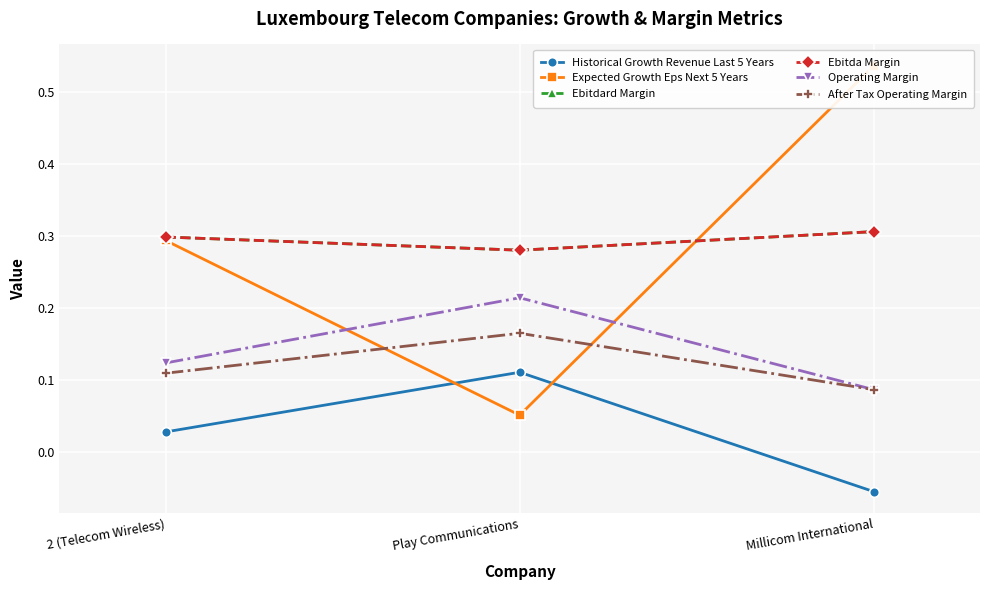

What is the minimum value shown in the chart?

-0.1